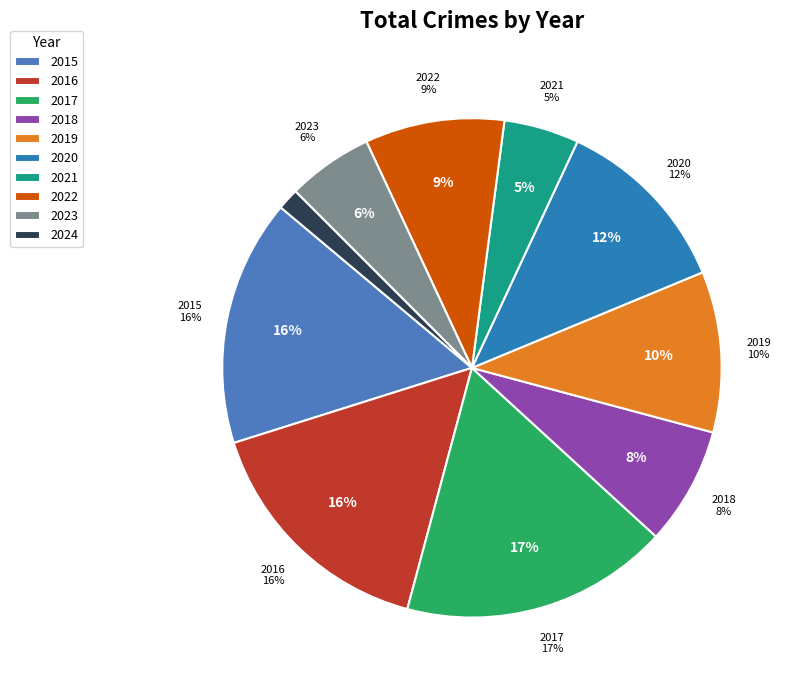

Is it true that 2020 is 12% of the pie?

True